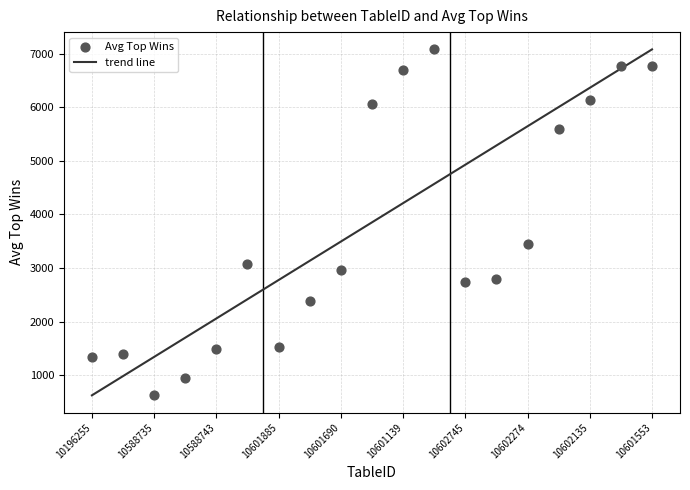

What Y value in the scatter plot is closest to 3850?

3447.3